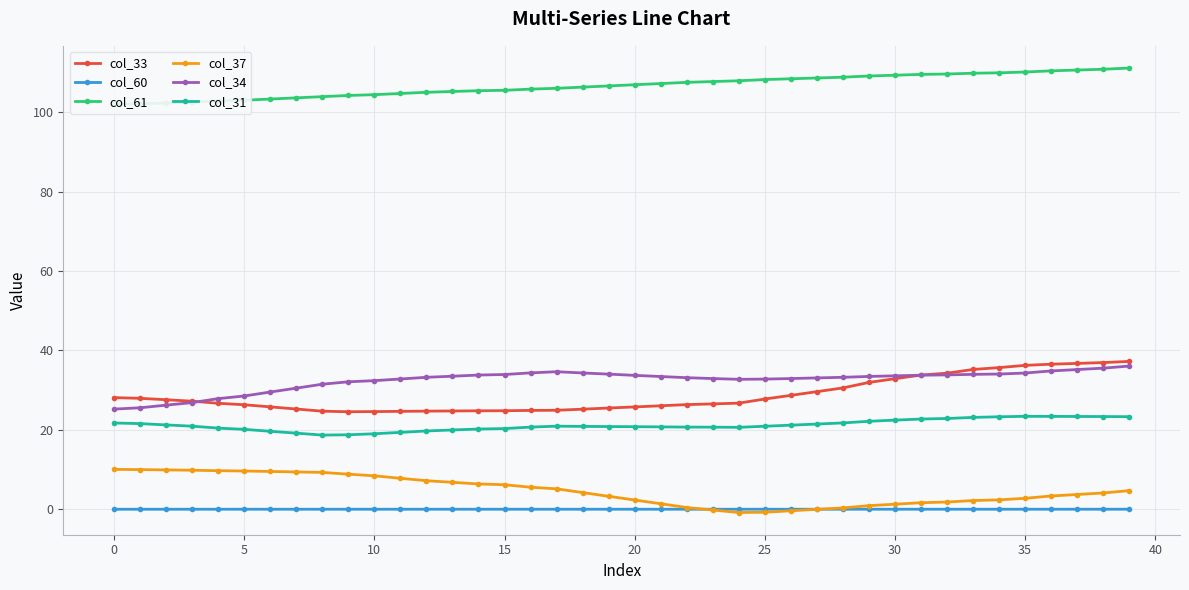

The col_31 series shows 23.2 at 33. True or false?

True